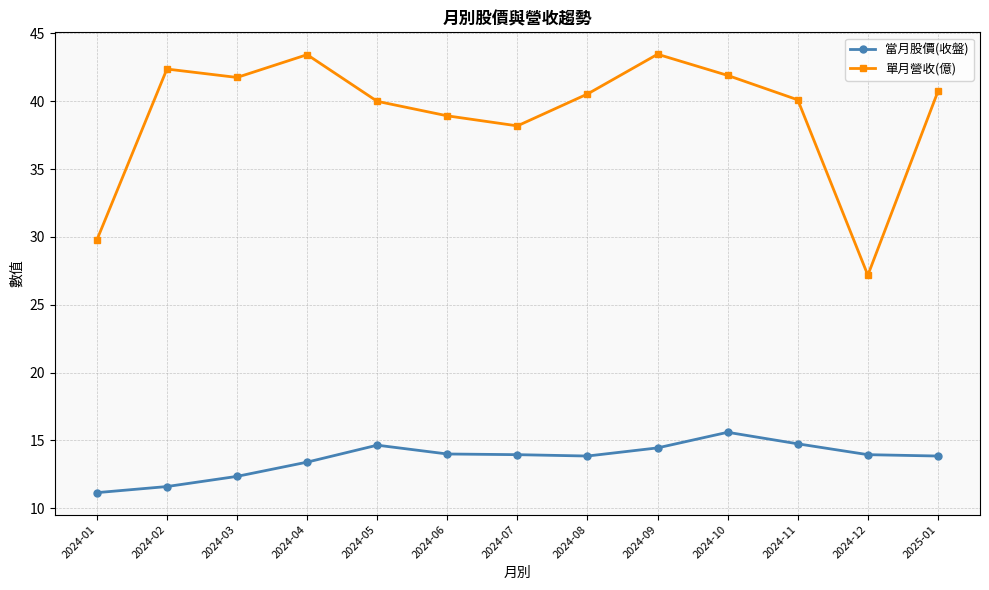

Where is 單月營收(億) nearest to the value 35?

2024-07